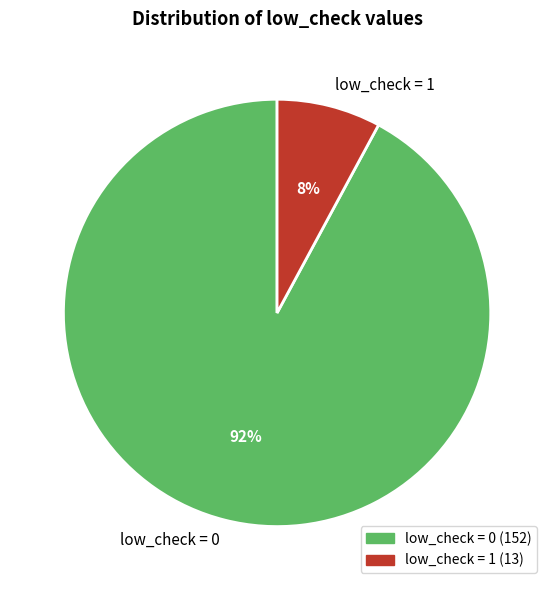

What is the smallest slice in the pie chart?

low_check = 1